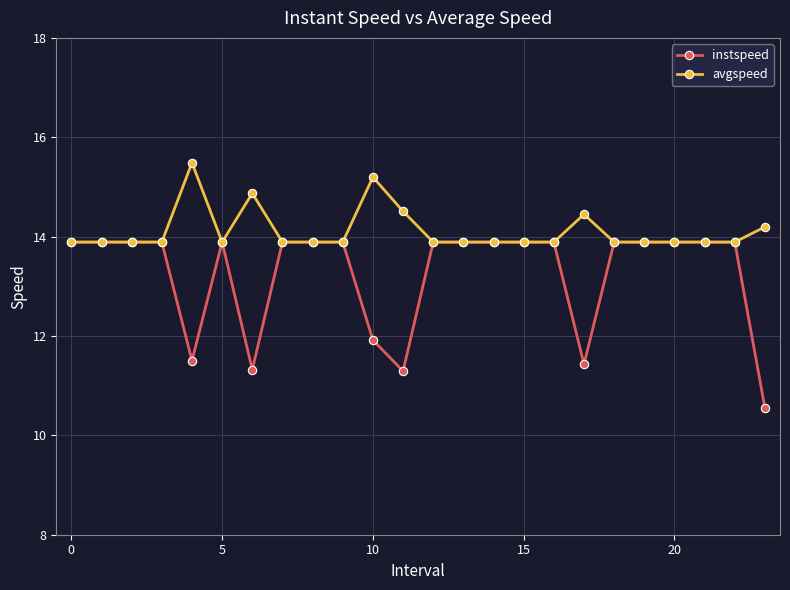

At how many categories does at least one series exceed 13?

24